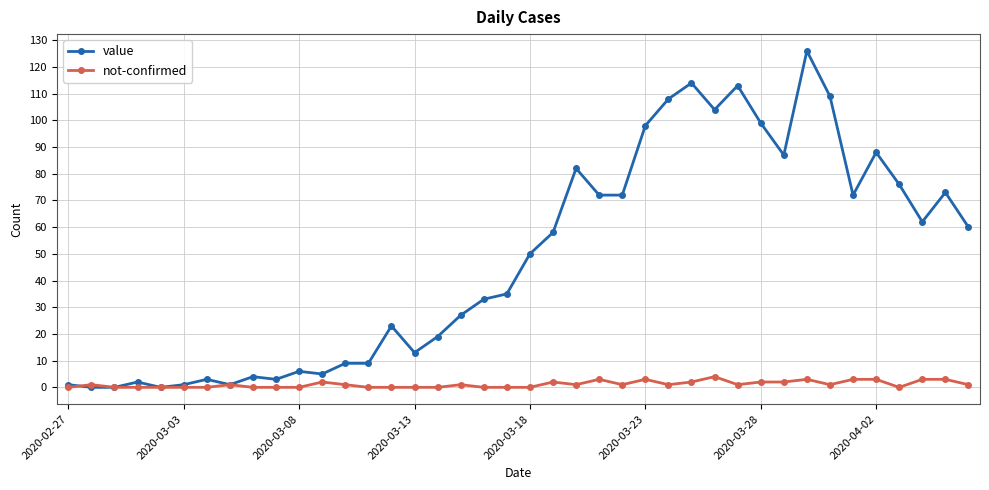

True or false: value has more than 2 points higher than both neighbors.

True